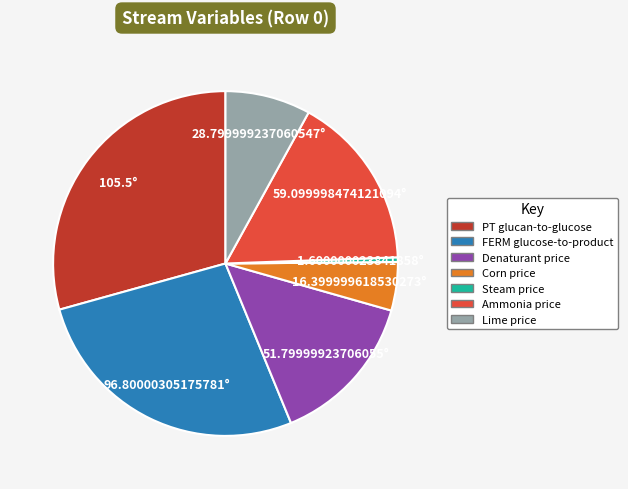

Rank the categories by value from highest to lowest.

PT glucan-to-glucose, FERM glucose-to-product, Ammonia price, Denaturant price, Lime price, Corn price, Steam price